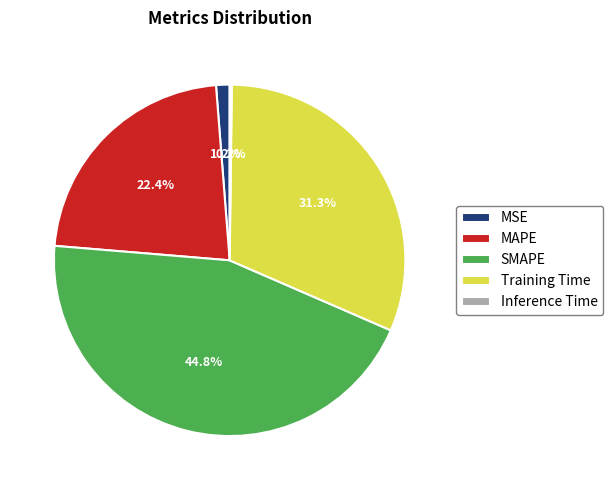

Does MAPE account for over 50% of the chart?

No